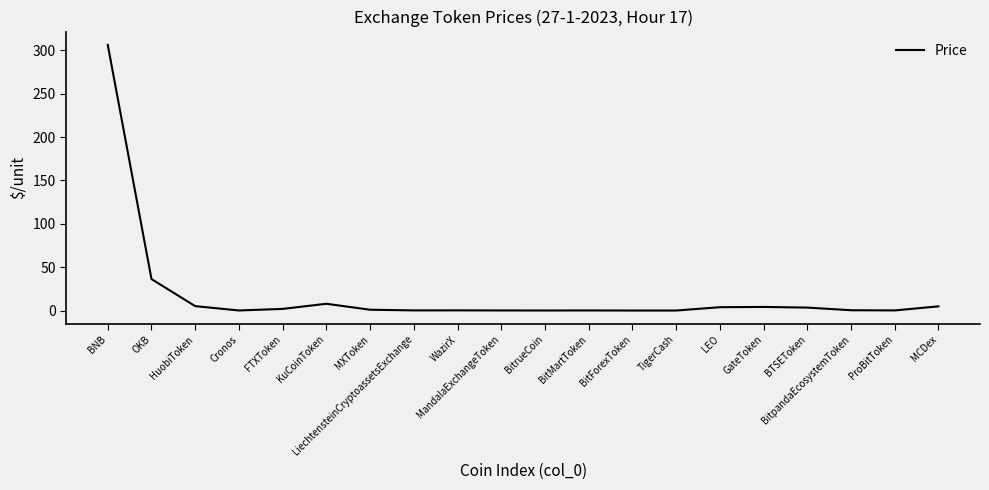

What is the difference between the values at BTSEToken and MCDex?

1.4